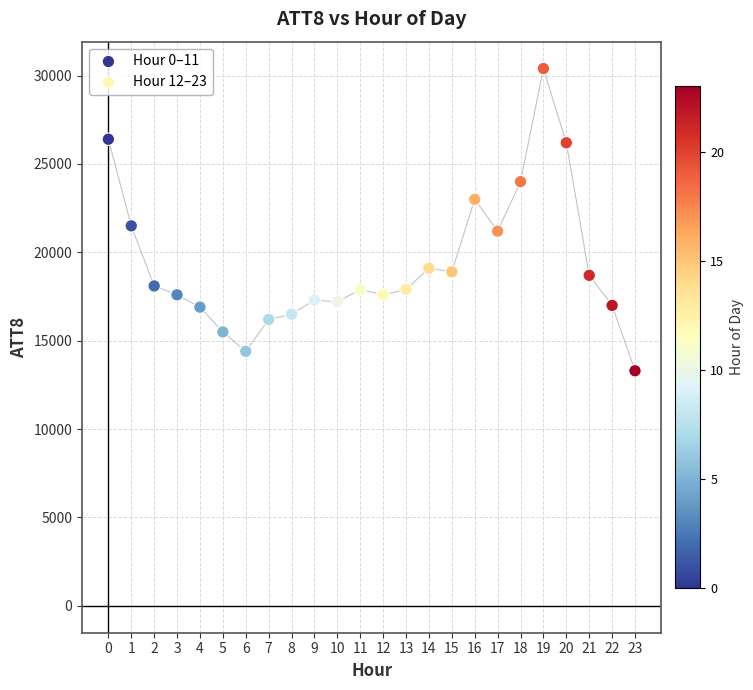

Which series has the largest Y range (max minus min)?

Hour 12–23